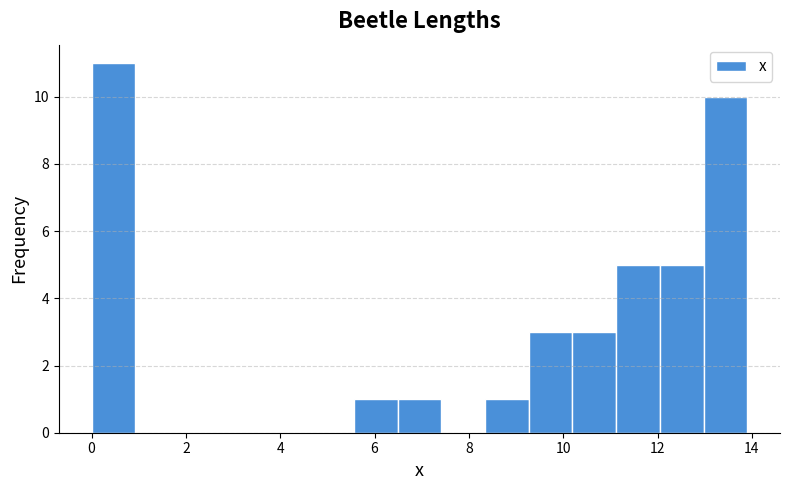

Reading left to right, transcribe this chart: for each bar, give the range it covers on the x-axis and its height. Neither the bar edges nor the heights are printed on the chart, so give them approximately, as read against the axes.

0.0 to 1.0: 11
1.0 to 1.8: 0
1.8 to 2.8: 0
2.8 to 3.8: 0
3.8 to 4.6: 0
4.6 to 5.6: 0
5.6 to 6.4: 1
6.4 to 7.4: 1
7.4 to 8.4: 0
8.4 to 9.2: 1
9.2 to 10.2: 3
10.2 to 11.2: 3
11.2 to 12.0: 5
12.0 to 13.0: 5
13.0 to 14.0: 10